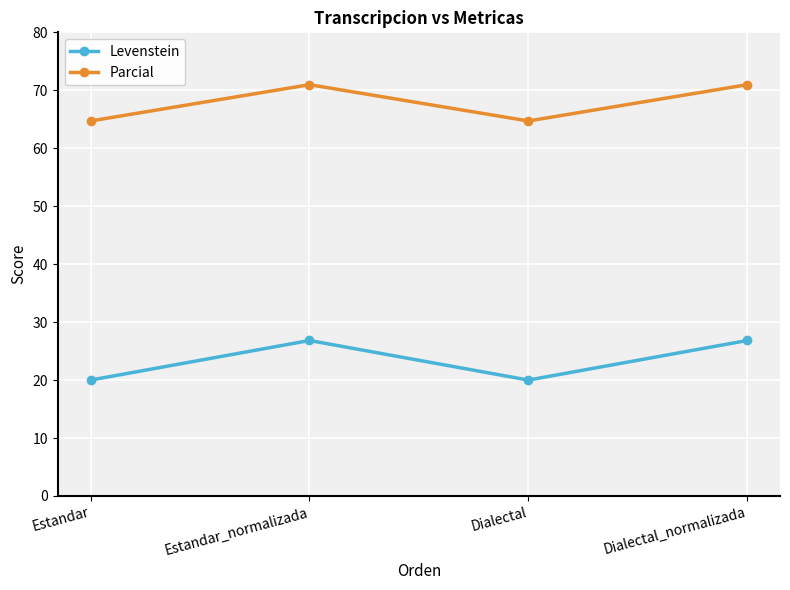

Is it true that Levenstein equals 20.0 at Dialectal?

True